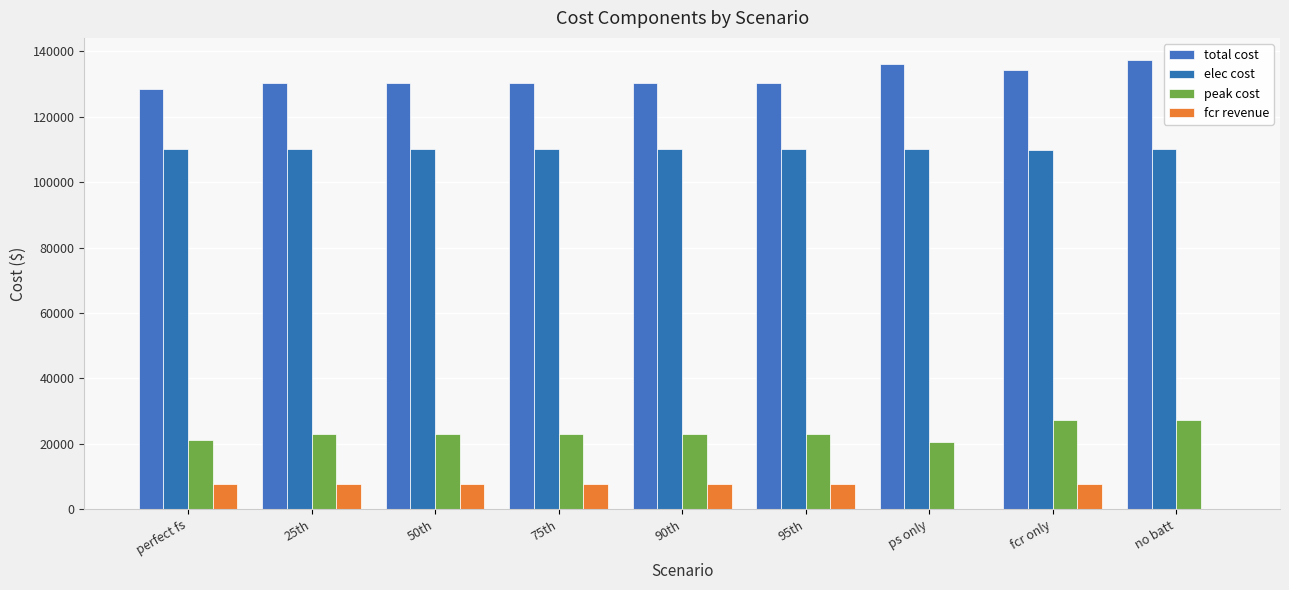

Reading left to right, extract all data points from this chart.

total cost: perfect fs=128583.4	25th=130295.8	50th=130295.8	75th=130295.8	90th=130295.8	95th=130321.7	ps only=136004.4	fcr only=134366.3	no batt=137270.7
elec cost: perfect fs=110128.2	25th=110071.6	50th=110071.6	75th=110071.6	90th=110071.6	95th=110071.6	ps only=110170.0	fcr only=109923.3	no batt=110115.9
peak cost: perfect fs=21144.7	25th=22936.0	50th=22936.0	75th=22936.0	90th=22936.0	95th=22936.0	ps only=20667.8	fcr only=27154.8	no batt=27154.8
fcr revenue: perfect fs=7856.1	25th=7878.4	50th=7878.4	75th=7878.4	90th=7878.4	95th=7852.5	ps only=0.0	fcr only=7878.4	no batt=0.0